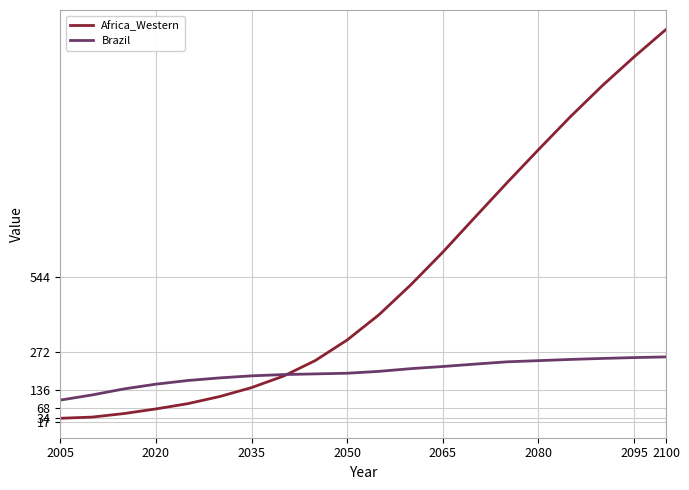

What is the maximum value for Africa_Western?

1444.2